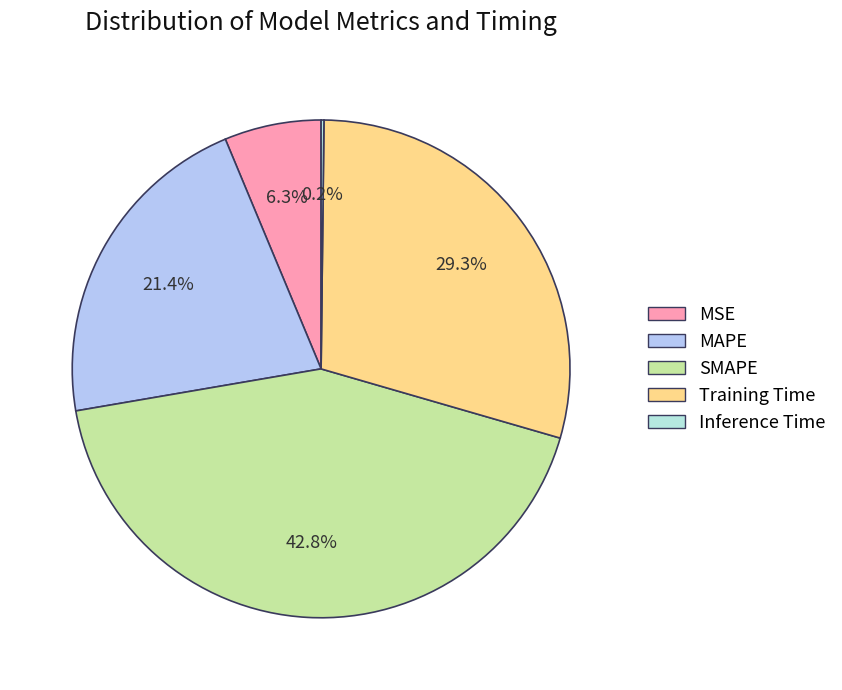

Rank the categories by value from highest to lowest.

SMAPE, Training Time, MAPE, MSE, Inference Time